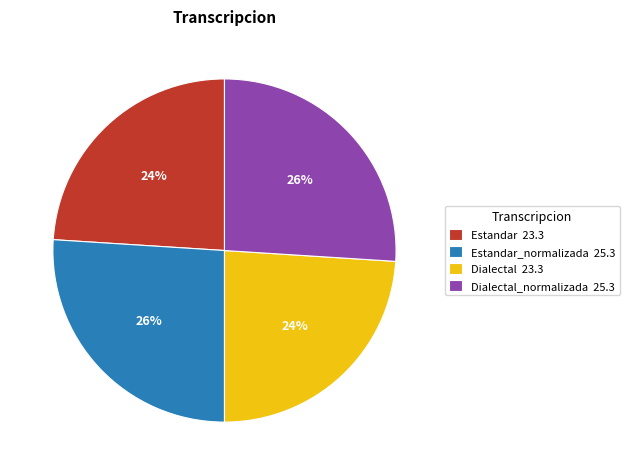

To the nearest percent, what is the difference between the largest and smallest slice percentages?

2%